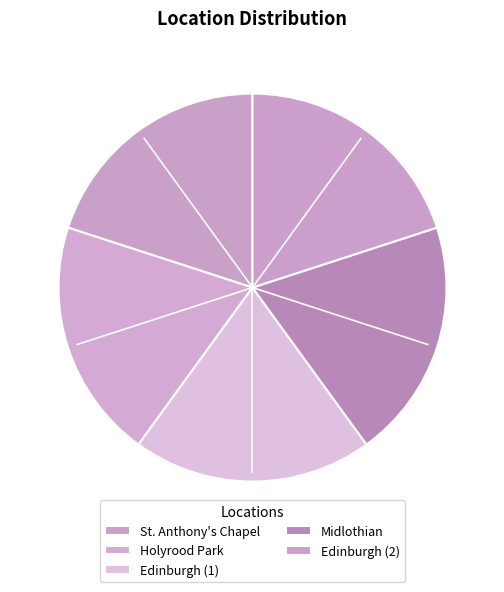

Does St. Anthony's Chapel account for over 50% of the chart?

No